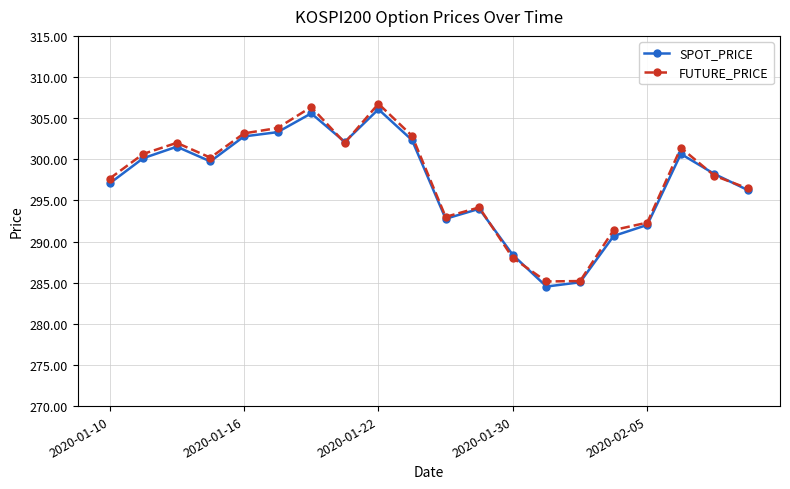

What is the smallest value displayed?

284.5